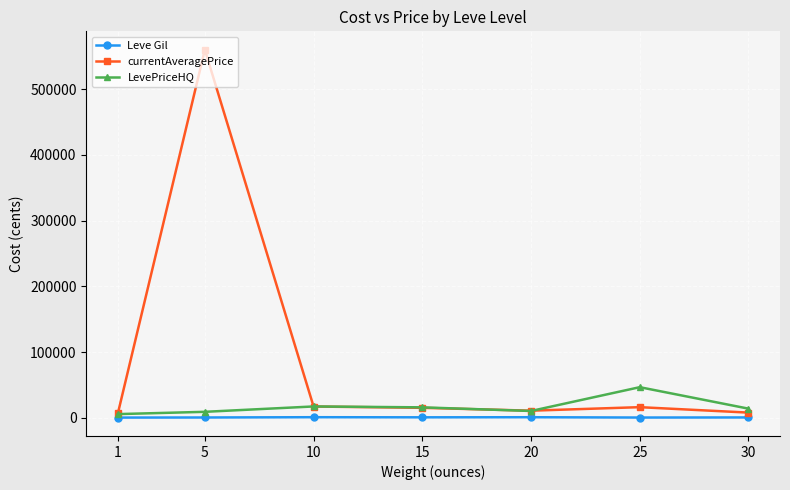

Which series changed the most between 5 and 10?

currentAveragePrice